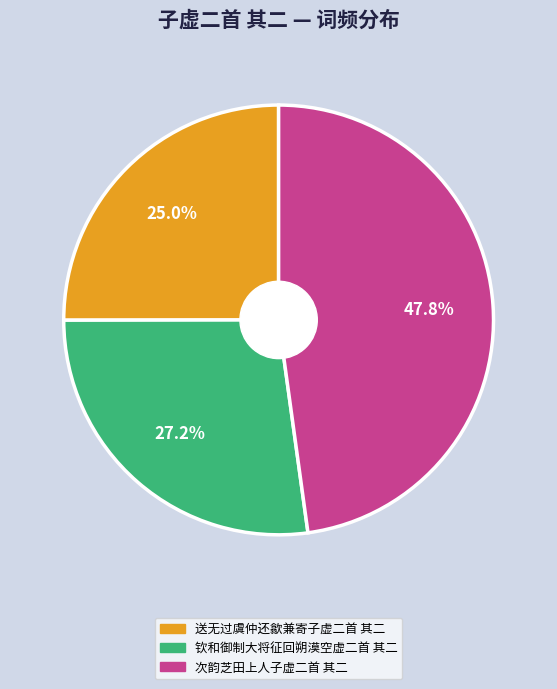

To the nearest percent, what is the average slice percentage?

33%